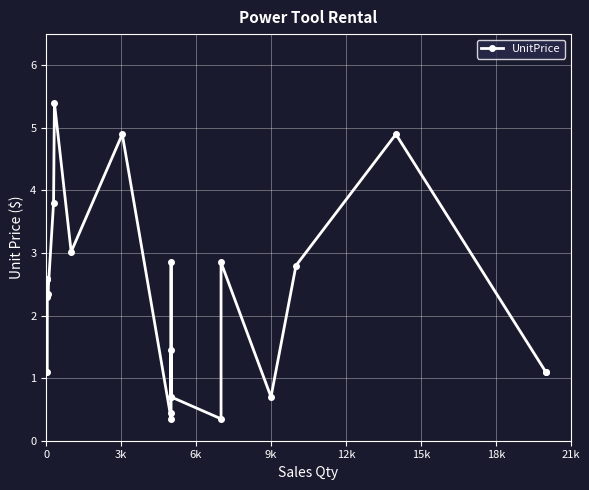

How many lines are shown in the chart?

1